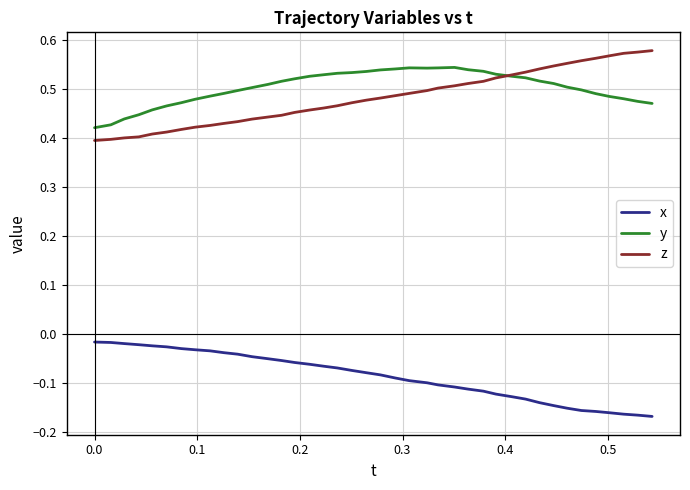

True or false: y and x intersect in this chart.

False